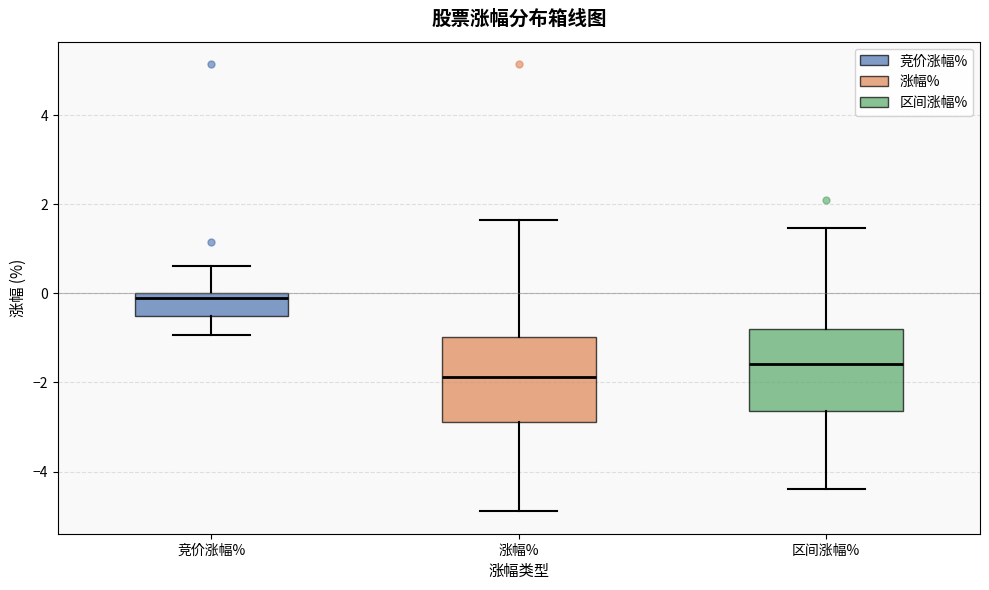

Which box's median line is the lowest?

涨幅%